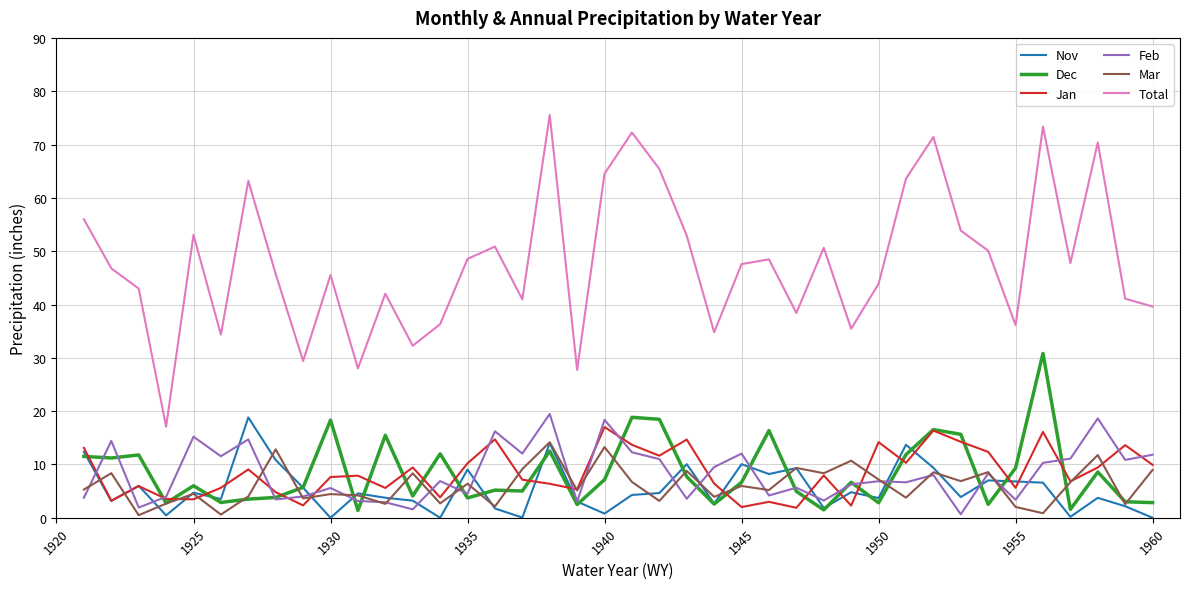

What are all the series names shown in the legend?

Nov, Dec, Jan, Feb, Mar, Total